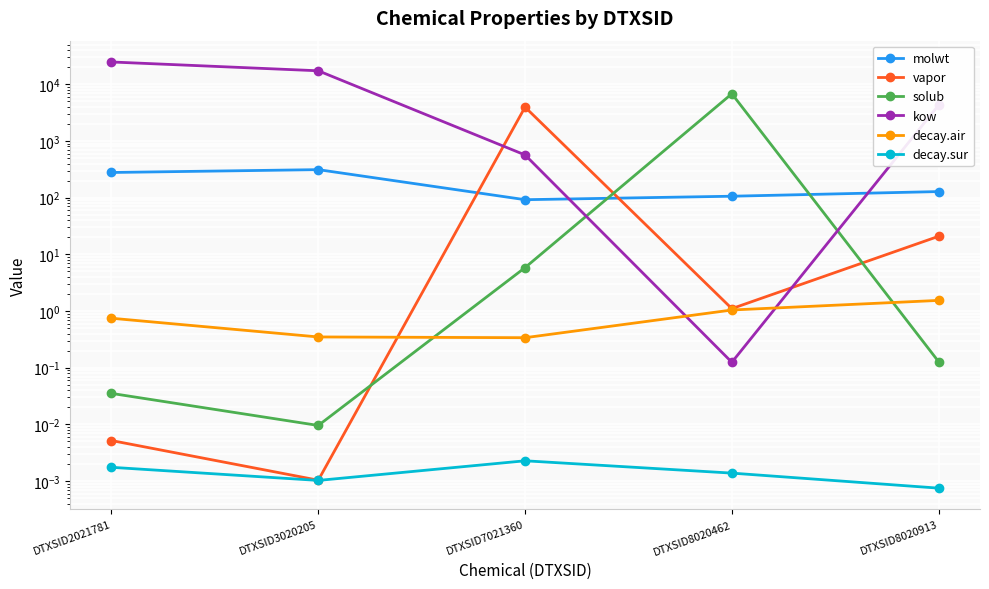

The kow series shows 9990.7 at DTXSID3020205. True or false?

False